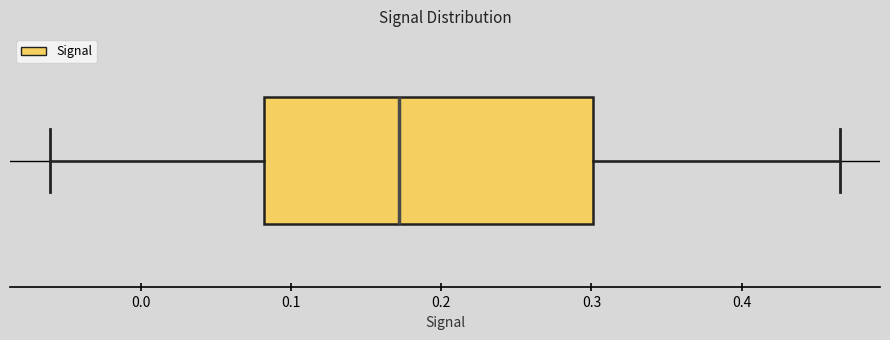

Read this box plot against the x-axis: the position of the median line, the range covered by the box, and the ends of both whiskers. The values are not printed on the chart, so give them approximately, as read against the axis.

median 0.17, box 0.08 to 0.30, whiskers -0.06 to 0.47